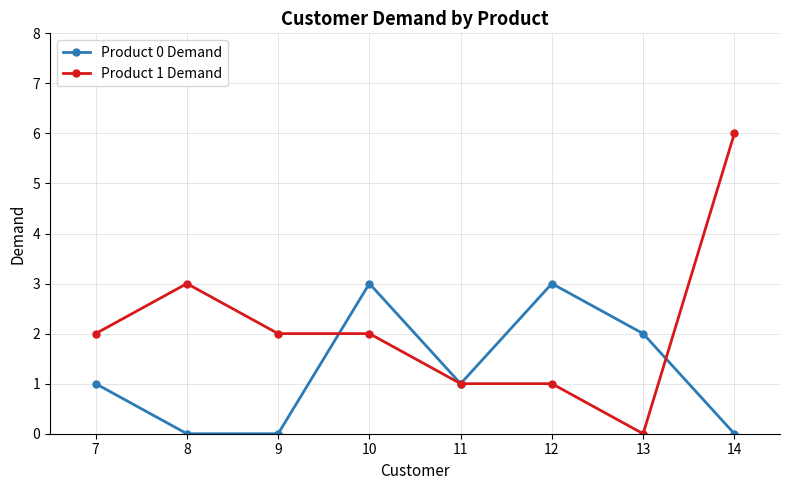

Reading right to left, transcribe all the data shown in this chart.

Product 0 Demand: 0	2	3	1	3	0	0	1
Product 1 Demand: 6	0	1	1	2	2	3	2